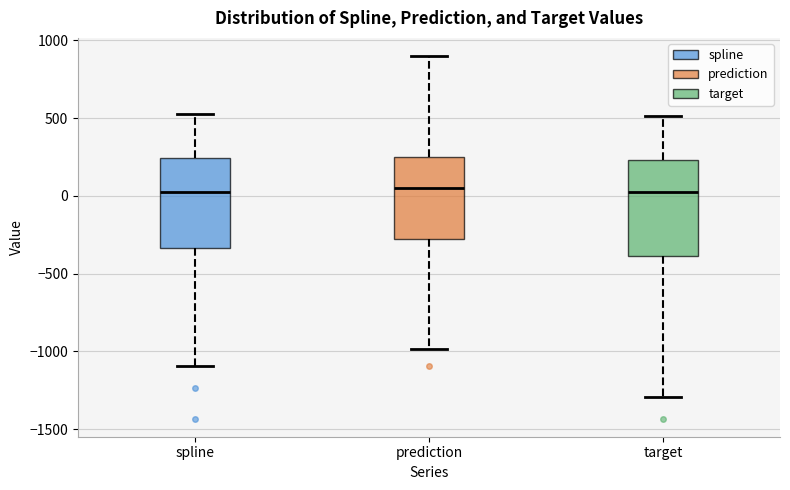

Reading left to right, read every box against the y-axis: the position of its median line, the range the box covers, and the ends of its whiskers. The values are not printed on the chart, so give them approximately, as read against the axis.

spline: median 50, box -350 to 250, whiskers -1100 to 550
prediction: median 50, box -250 to 250, whiskers -1000 to 900
target: median 50, box -400 to 250, whiskers -1300 to 500